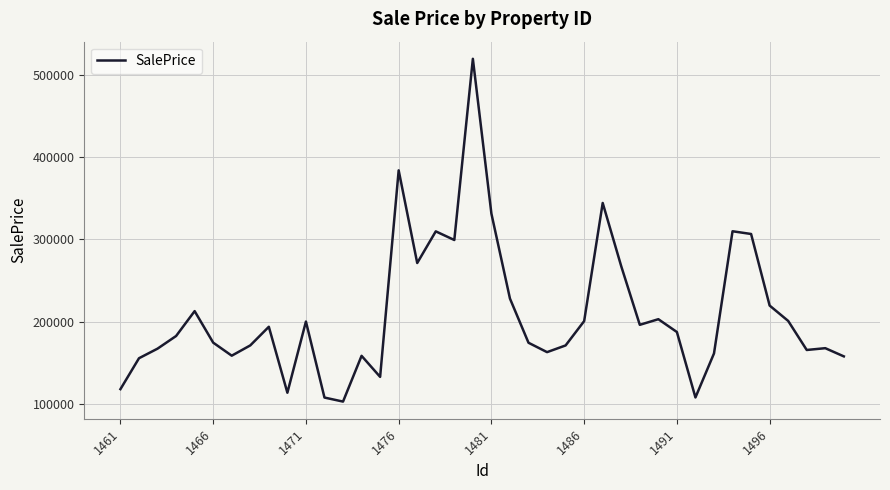

What is the difference between the maximum and minimum values?

417422.3